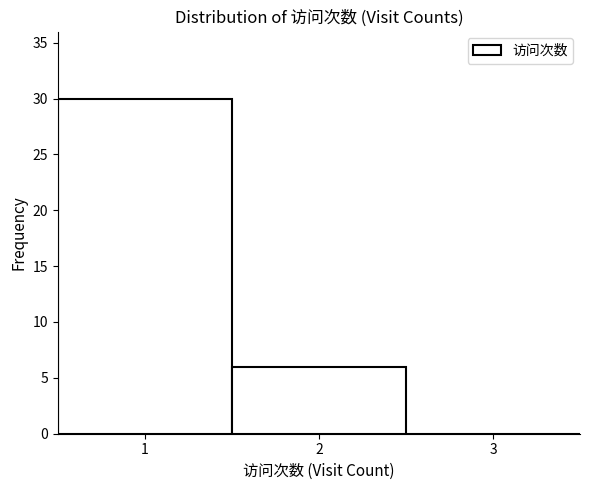

Reading left to right, list every bar in this chart as the range it spans on the x-axis followed by its height. The values are not printed on the chart, so give them approximately, as read against the axis.

0.5 to 1.5: 30
1.5 to 2.5: 6
2.5 to 3.5: 0